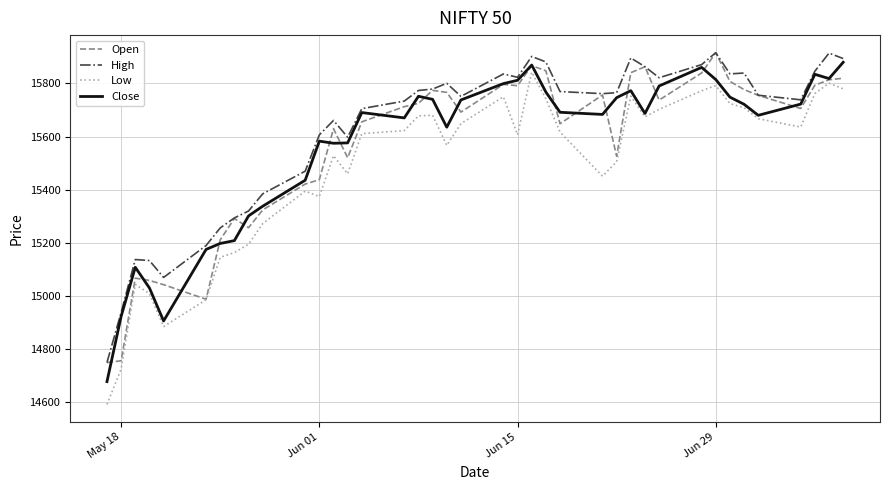

True or false: Low and High intersect in this chart.

False